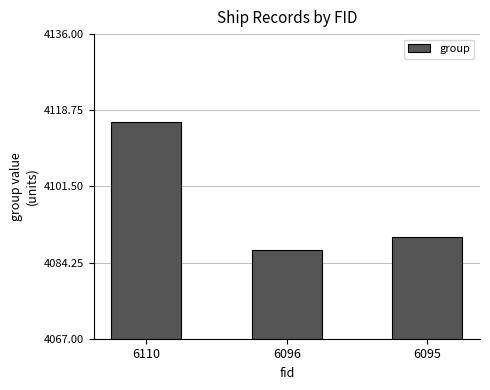

True or false: the data shows 1712 at 6110.

False